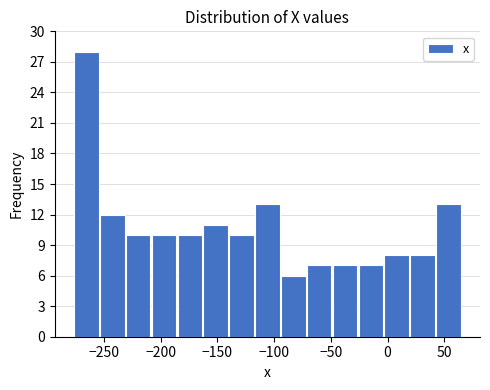

Reading left to right, list every bar in this chart as the range it spans on the x-axis followed by its height. Neither the bar edges nor the heights are printed on the chart, so give them approximately, as read against the axes.

-275 to -255: 28
-255 to -230: 12
-230 to -210: 10
-210 to -185: 10
-185 to -165: 10
-165 to -140: 11
-140 to -115: 10
-115 to -95: 13
-95 to -70: 6
-70 to -50: 7
-50 to -25: 7
-25 to -5: 7
-5 to 20: 8
20 to 40: 8
40 to 65: 13